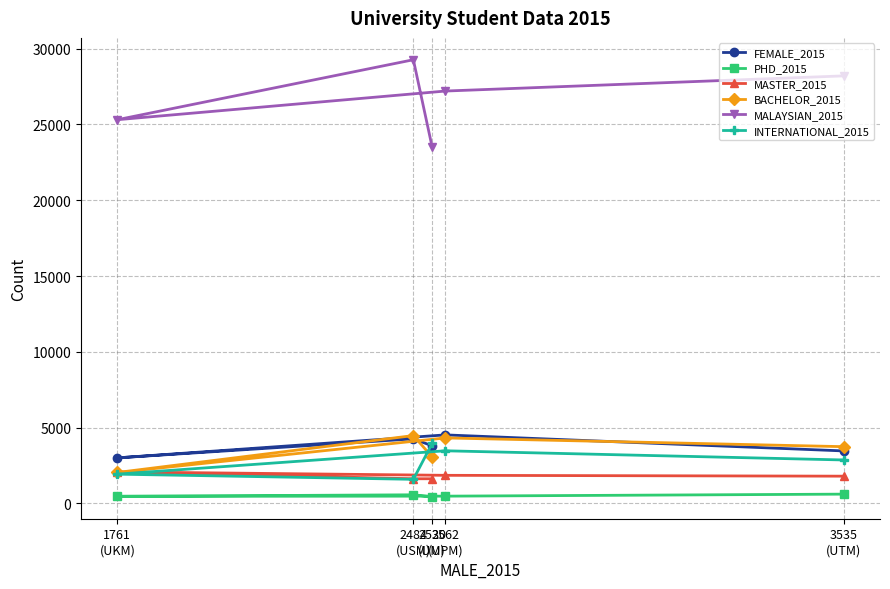

In PHD_2015, how many points are higher than both neighbors (excluding endpoints)?

1